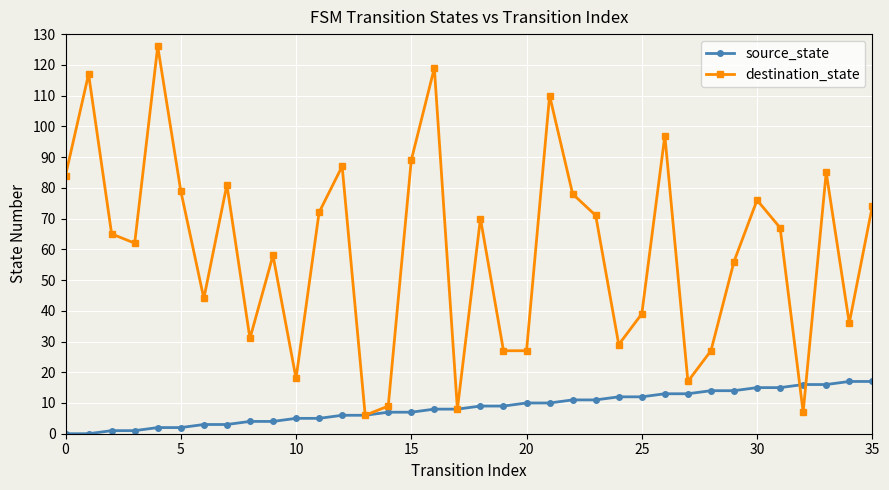

What is the maximum value shown in the chart?

126